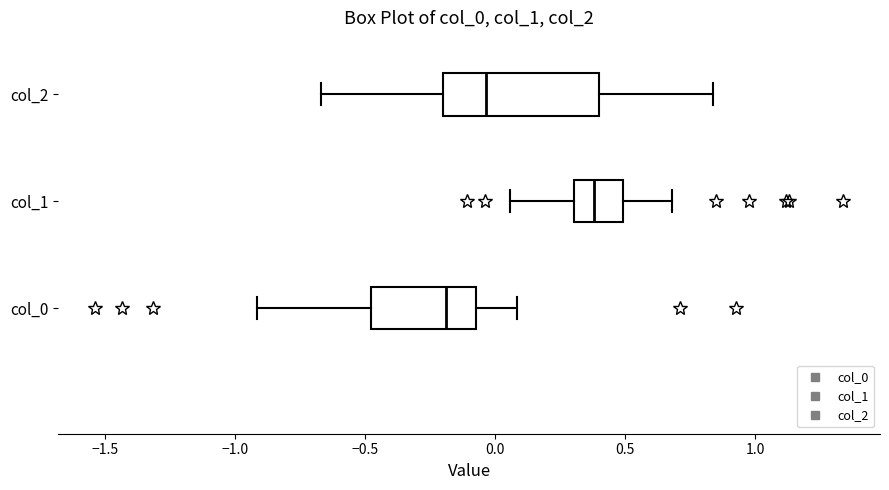

Which box has the furthest to the left median line?

col_0